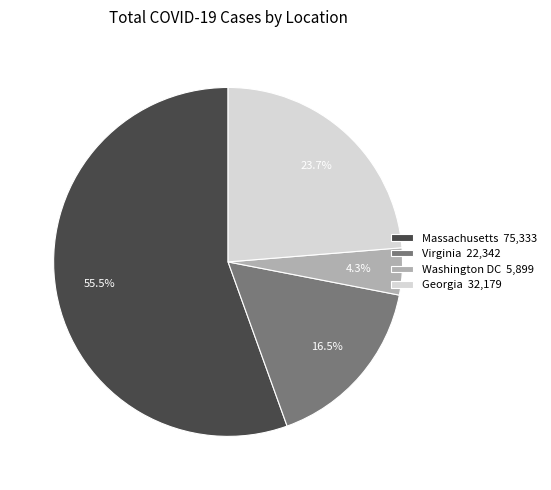

True or false: Georgia accounts for 24% of the total.

True